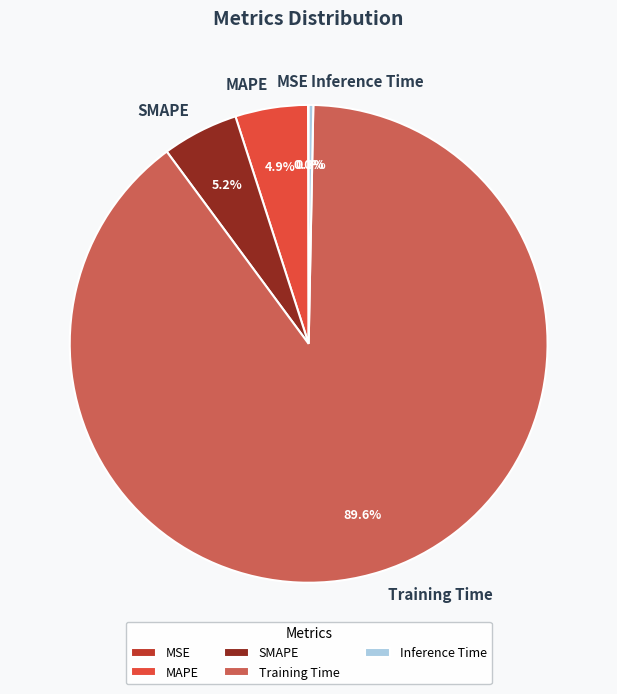

What is the largest slice in the pie chart?

Training Time